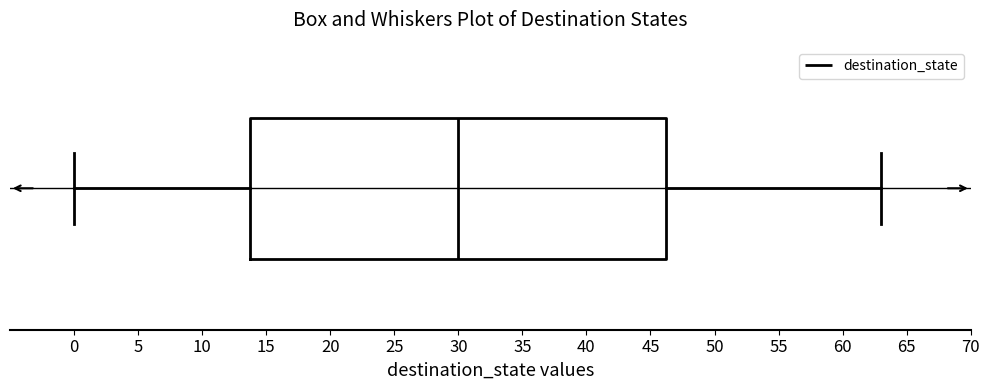

Where does the median line of the box sit on the x-axis? The values are not printed on the chart, so give them approximately, as read against the axis.

30.0